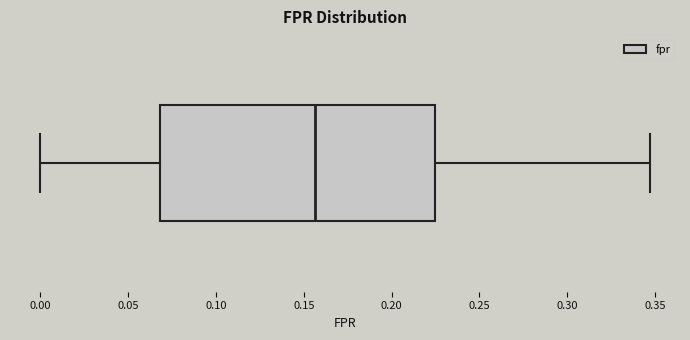

Where does the left whisker of the box end on the x-axis? The values are not printed on the chart, so give them approximately, as read against the axis.

0.000